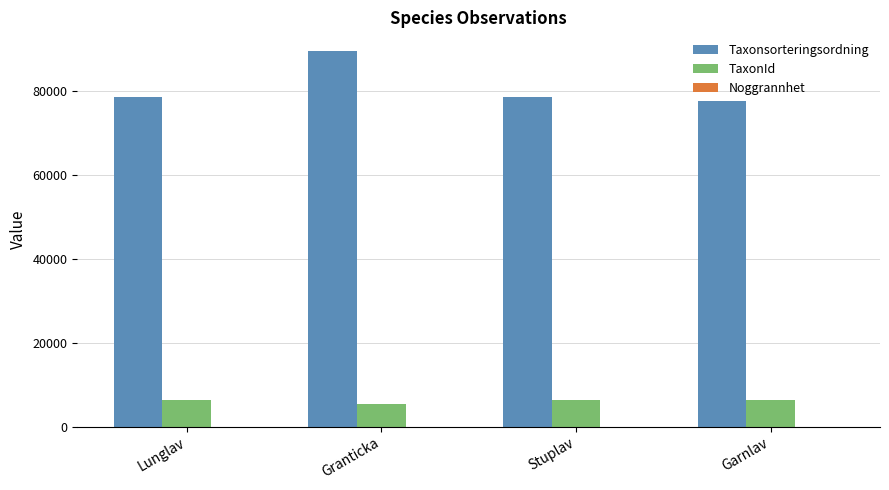

Does the chart contain stacked bars?

No